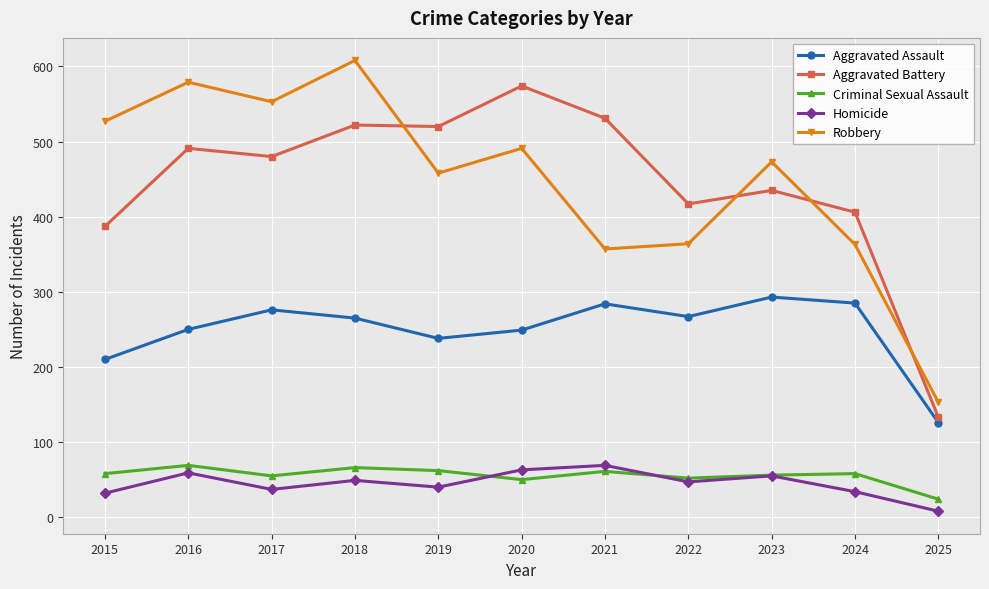

What is the lowest value of the Homicide series?

8